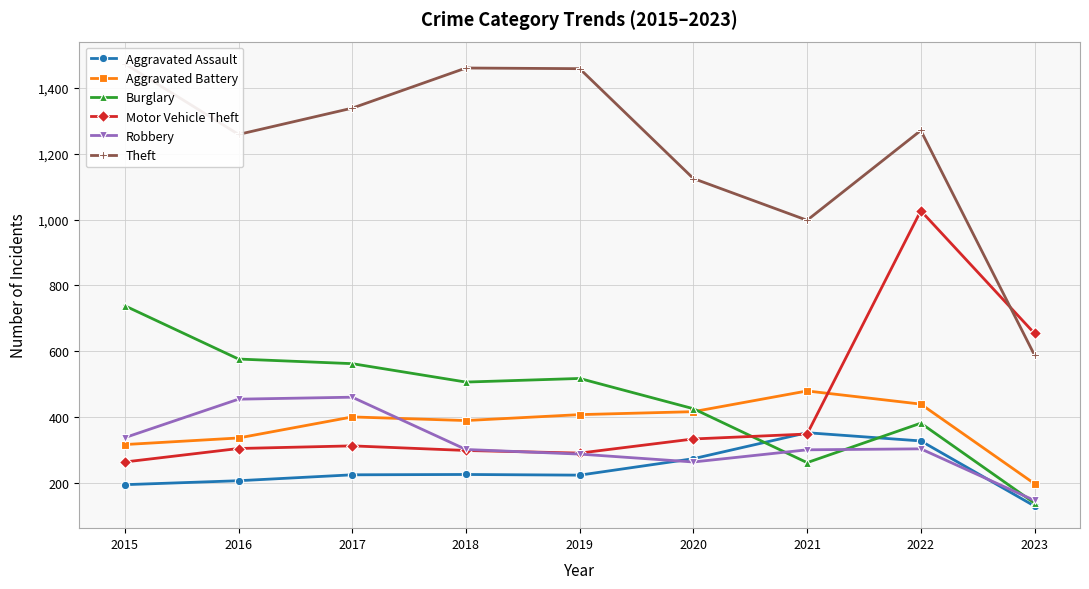

How many intersections are there between Motor Vehicle Theft and Theft?

1